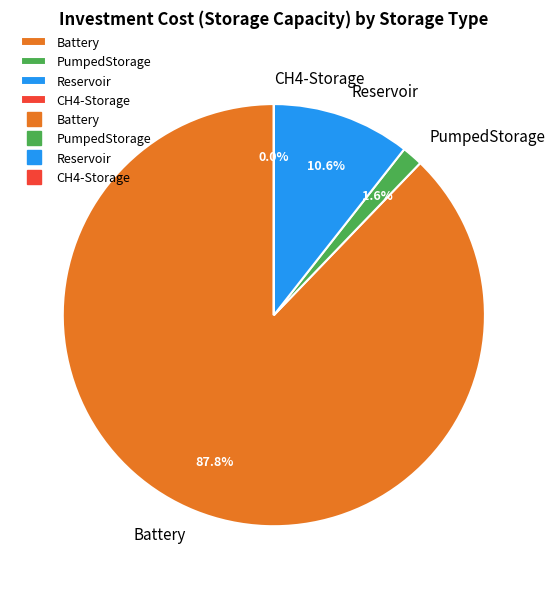

What percentage is the Reservoir slice, to the nearest percent?

11%